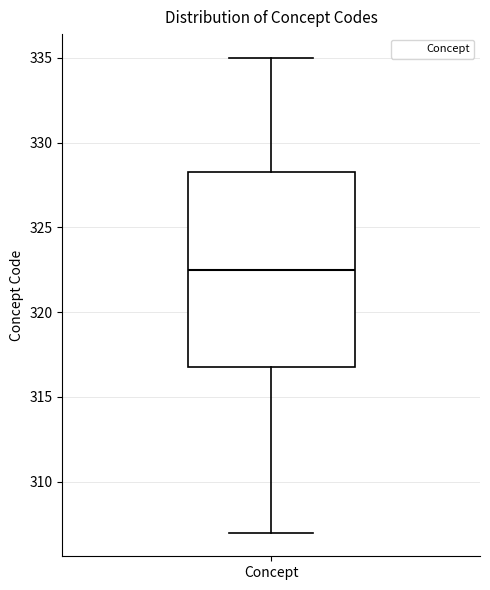

Read this box plot against the y-axis: the position of the median line, the range covered by the box, and the ends of both whiskers. The values are not printed on the chart, so give them approximately, as read against the axis.

median 322.5, box 317.0 to 328.5, whiskers 307.0 to 335.0